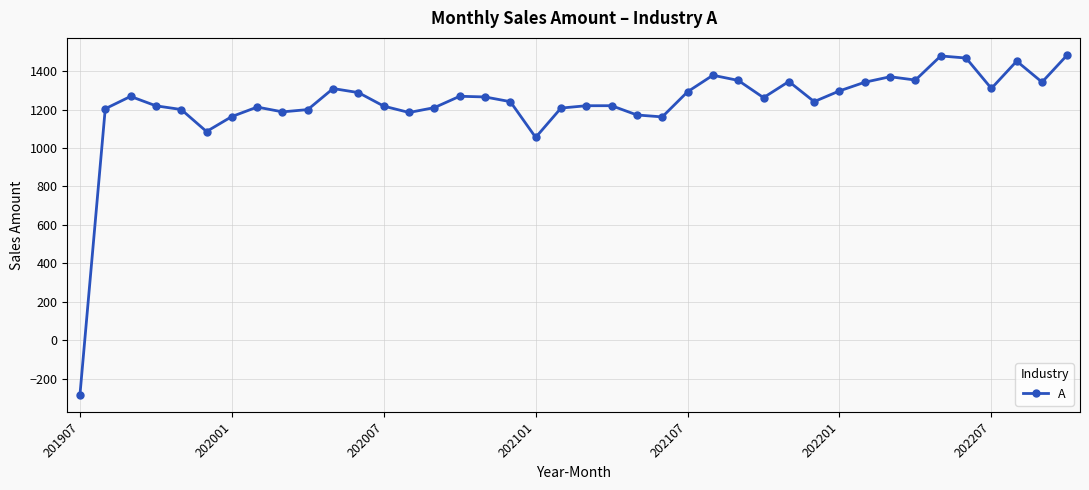

What is the value of the 24th point from the left?

1162.2